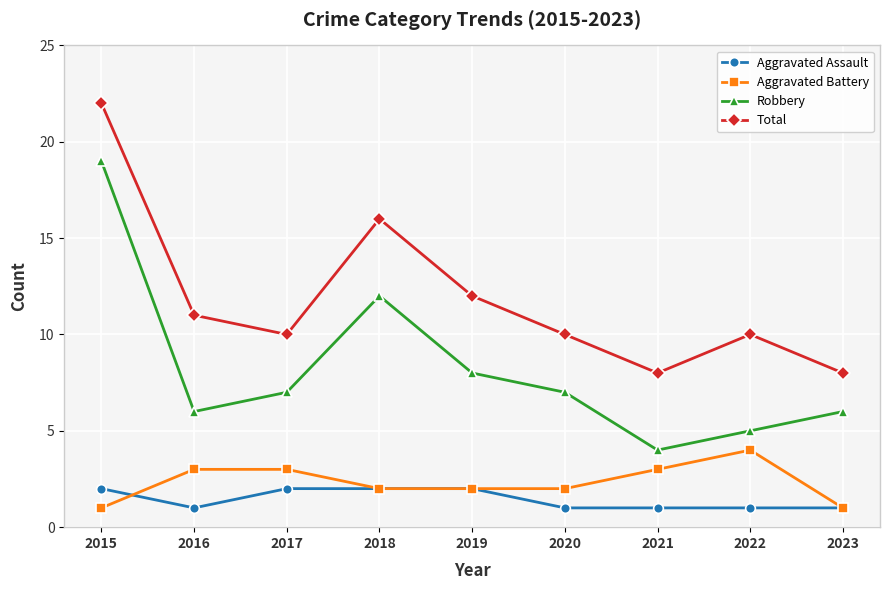

In Robbery, how many points are lower than both neighbors (excluding endpoints)?

2